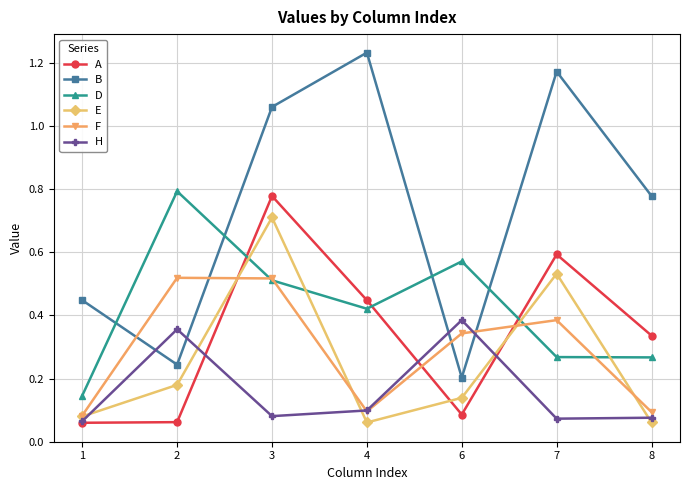

True or false: F has more than 2 interior local peaks.

False